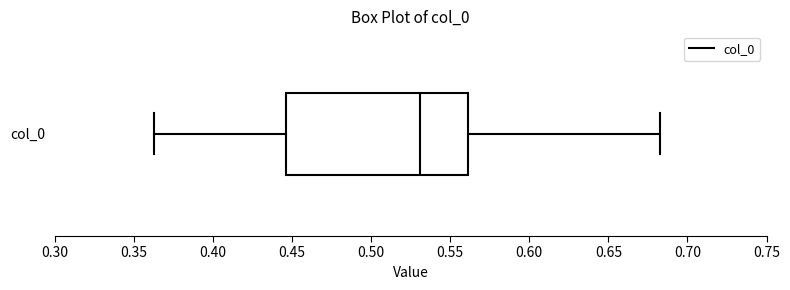

Transcribe this box plot: give where the median line is, the range the box spans, and where the two whiskers end, as read against the x-axis. The values are not printed on the chart, so give them approximately, as read against the axis.

median 0.530, box 0.445 to 0.560, whiskers 0.365 to 0.685